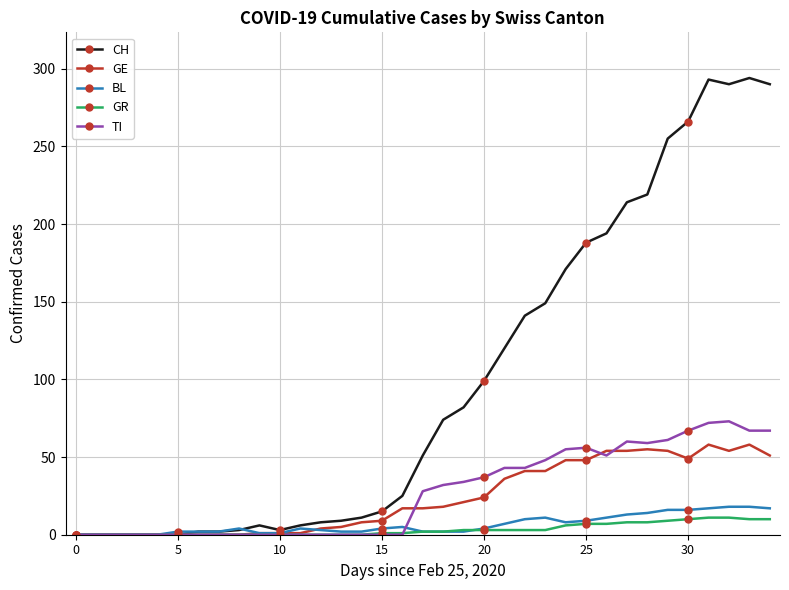

What is the sum of all CH values?

3480